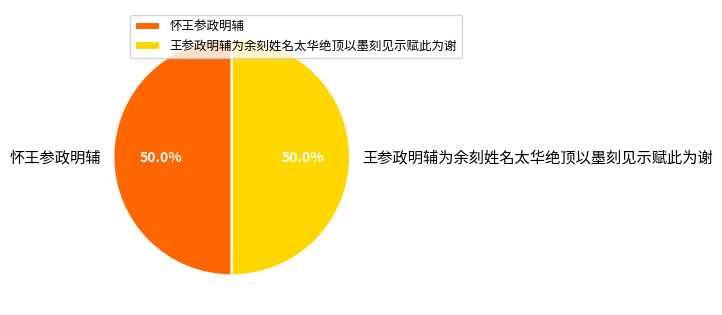

To the nearest percent, what is the combined percentage of 王参政明辅为余刻姓名太华绝顶以墨刻见示赋此为谢 and 怀王参政明辅?

100%